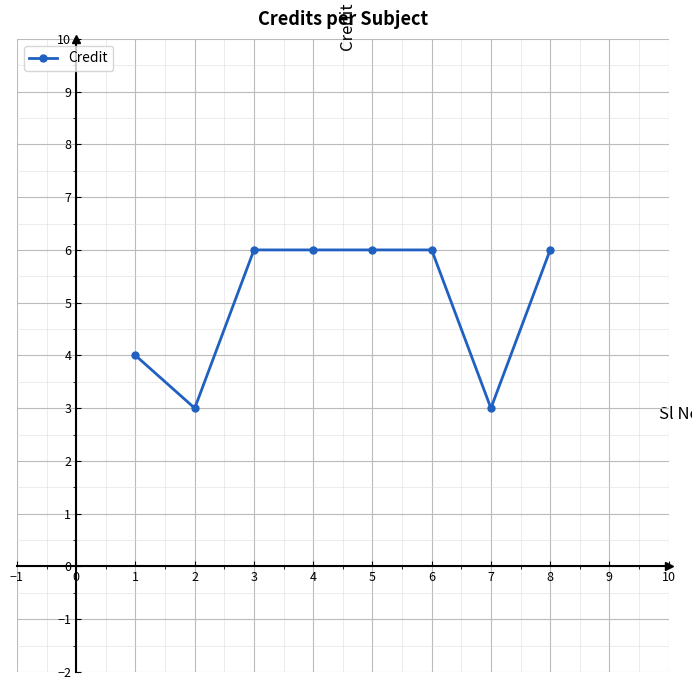

True or false: there are more than 2 points higher than both neighbors.

False